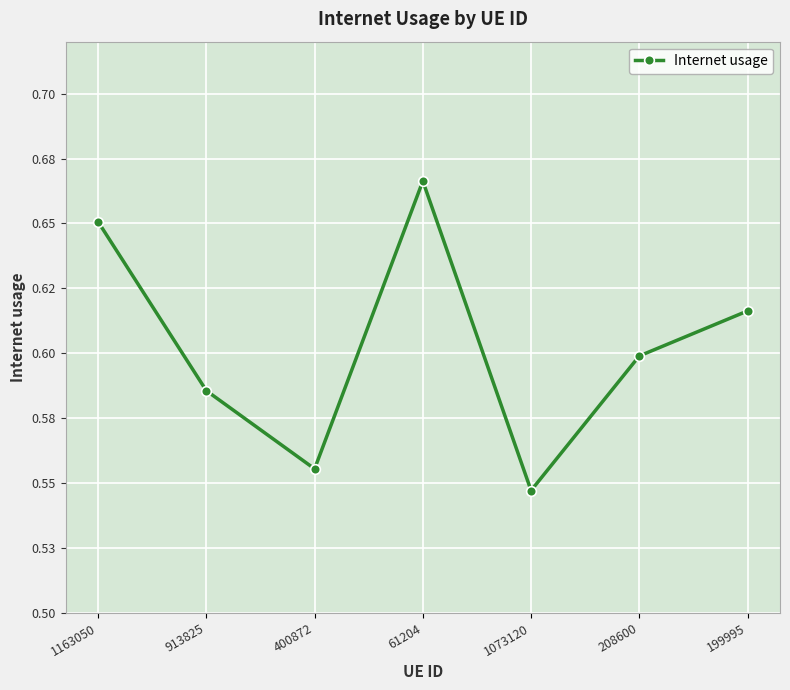

Reading left to right, what are all the values shown in this chart?

0.7	0.6	0.6	0.7	0.5	0.6	0.6